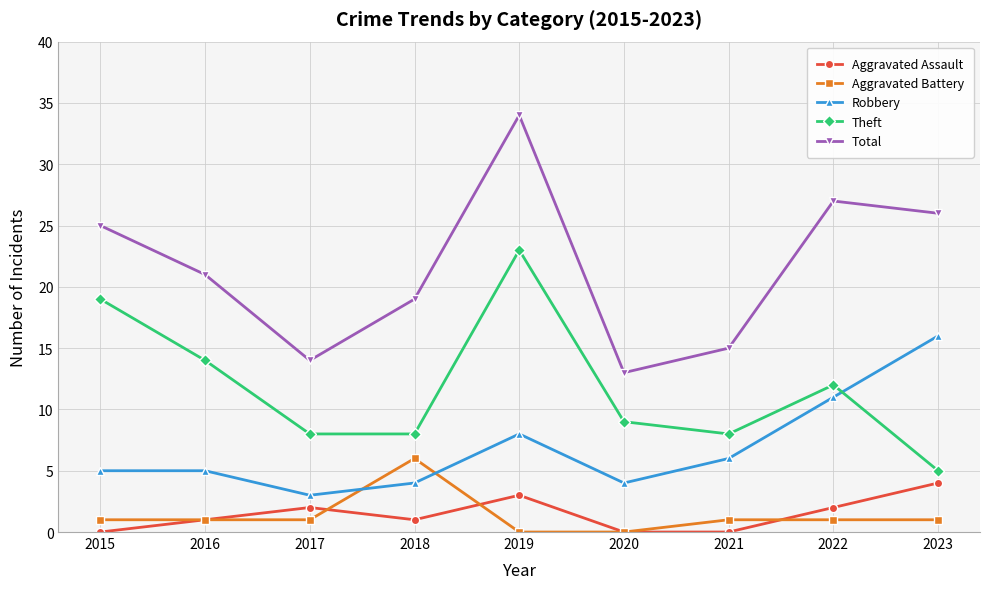

What is the value of the Total point at the 4th from the left?

19